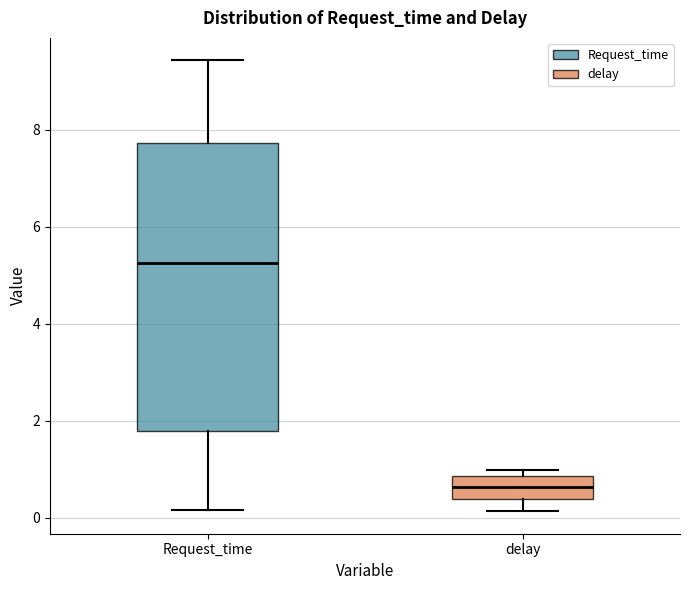

Reading left to right, read every box against the y-axis: the position of its median line, the range the box covers, and the ends of its whiskers. The values are not printed on the chart, so give them approximately, as read against the axis.

Request_time: median 5.2, box 1.8 to 7.8, whiskers 0.2 to 9.4
delay: median 0.6, box 0.4 to 0.8, whiskers 0.2 to 1.0